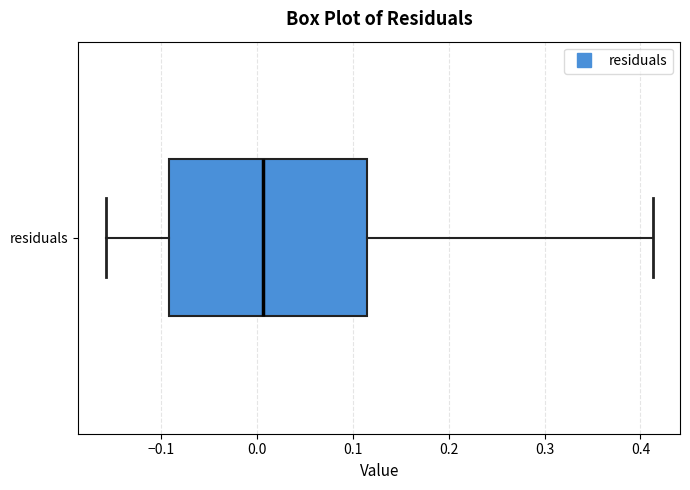

Read this box plot against the x-axis: the position of the median line, the range covered by the box, and the ends of both whiskers. The values are not printed on the chart, so give them approximately, as read against the axis.

median 0.01, box -0.09 to 0.11, whiskers -0.16 to 0.41